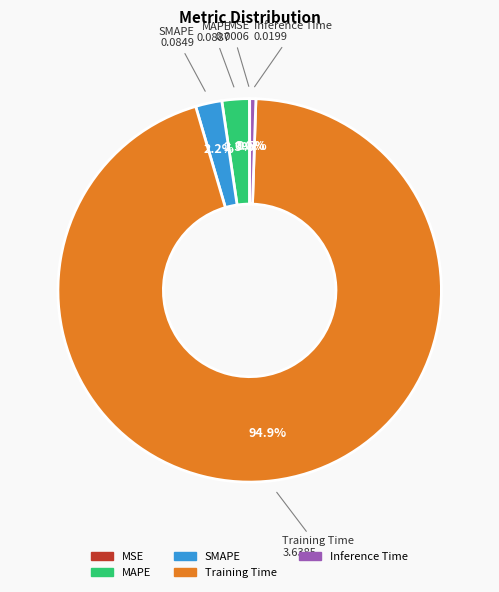

Does SMAPE account for over 50% of the chart?

No